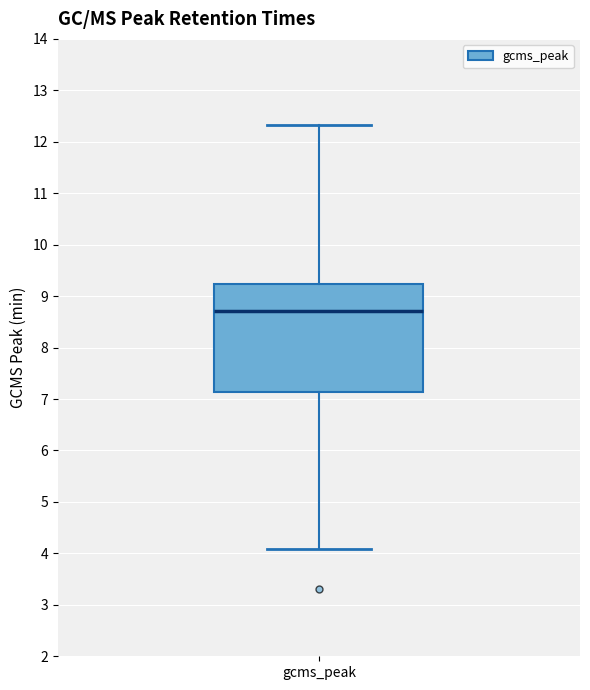

Read this box plot against the y-axis: the position of the median line, the range covered by the box, and the ends of both whiskers. The values are not printed on the chart, so give them approximately, as read against the axis.

median 8.7, box 7.1 to 9.2, whiskers 4.1 to 12.3